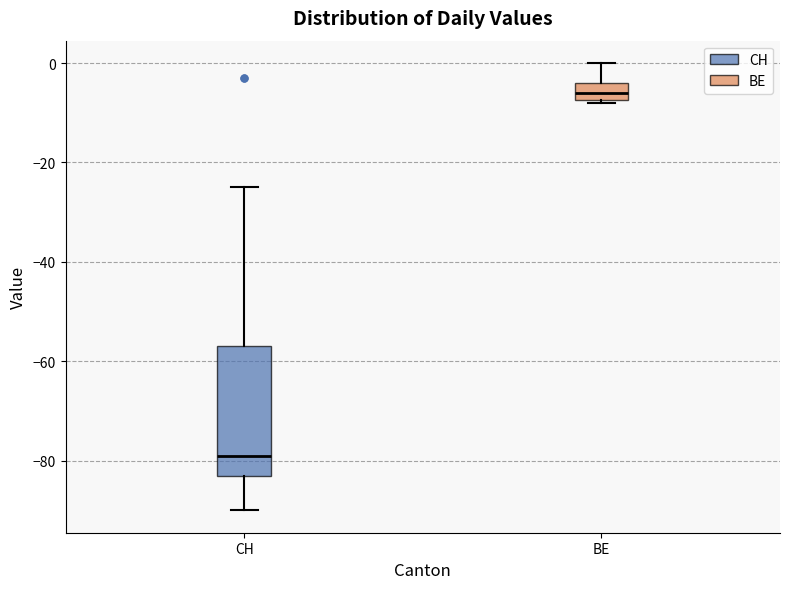

Reading left to right, transcribe this box plot: for each box, give where its median line is, the range the box spans, and where its two whiskers end, as read against the y-axis. The values are not printed on the chart, so give them approximately, as read against the axis.

CH: median -78, box -82 to -56, whiskers -90 to -24
BE: median -6, box -8 to -4, whiskers -8 to 0